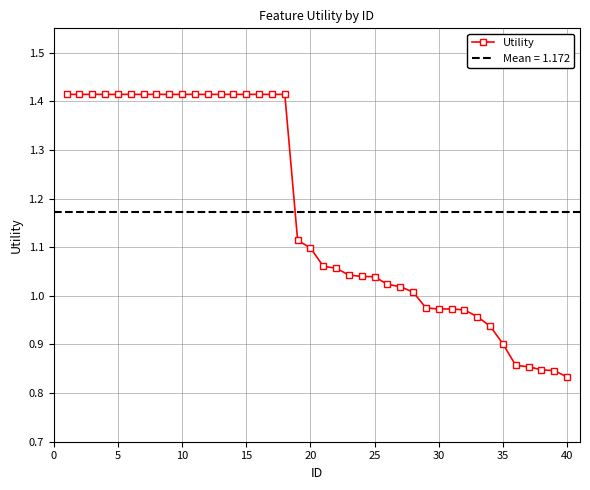

What is the minimum value shown in the chart?

0.8